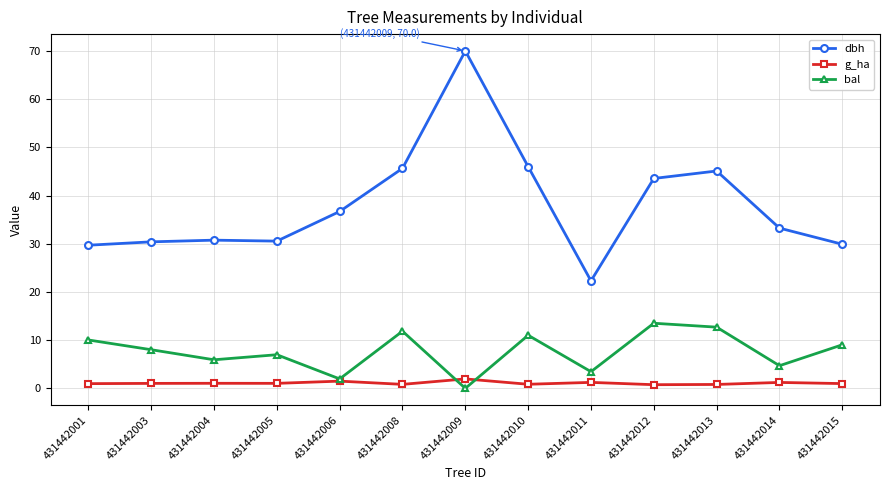

What are all the series names shown in the legend?

dbh, g_ha, bal